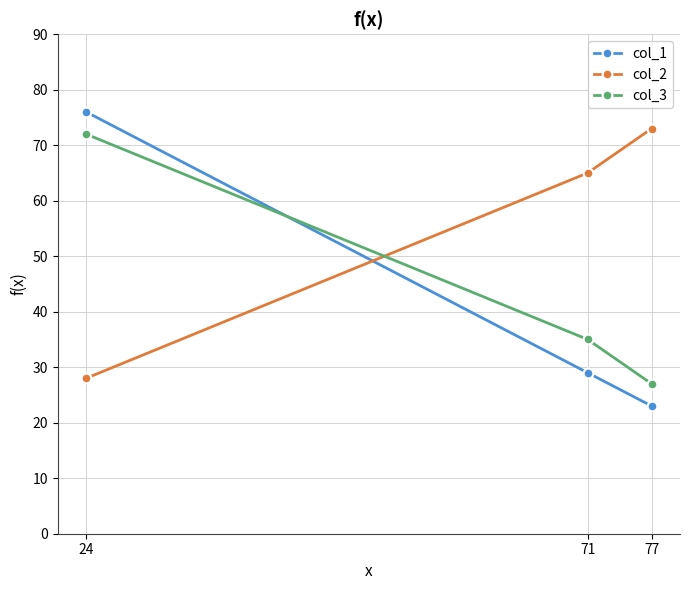

How many col_2 values are between 28 and 73?

3